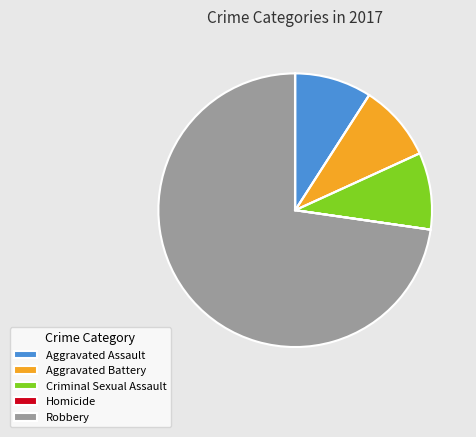

Does Aggravated Battery represent more than half of the total?

No